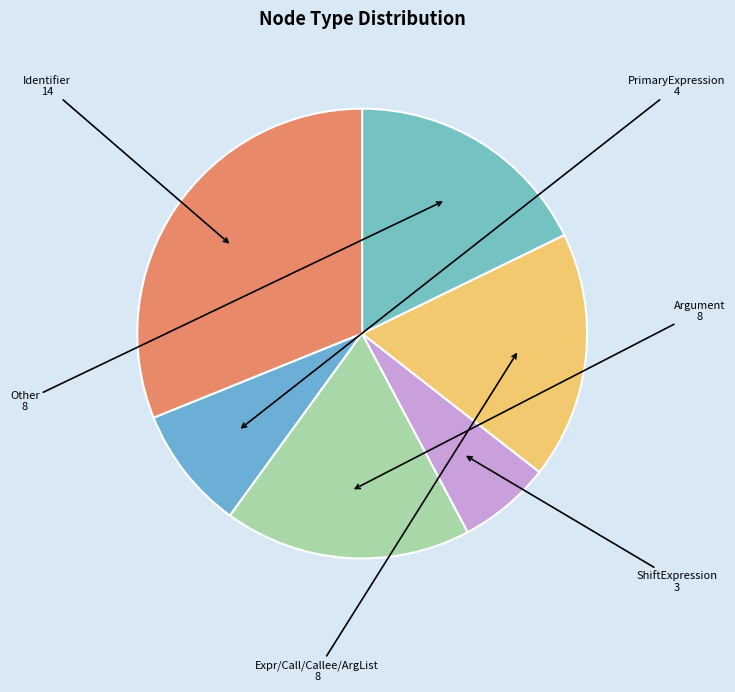

How many slices are in this pie chart?

6